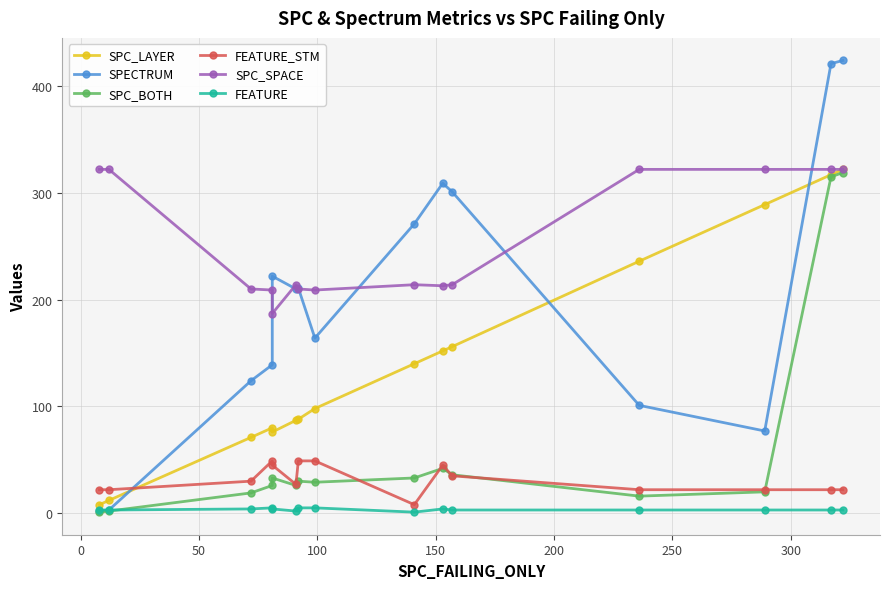

What is the maximum value for SPECTRUM?

424